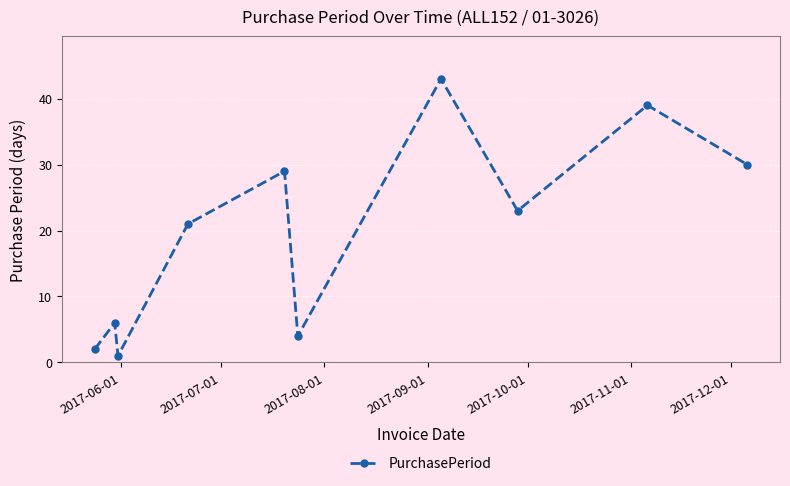

What is the greatest value displayed?

43